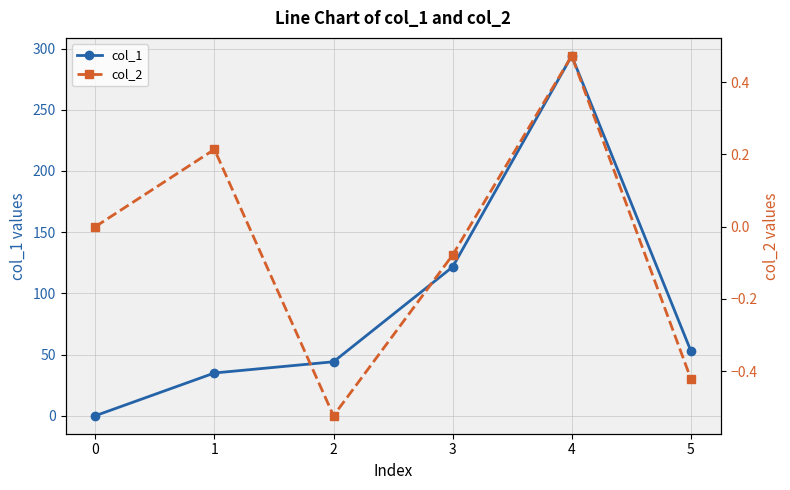

True or false: col_2 and col_1 intersect in this chart.

False